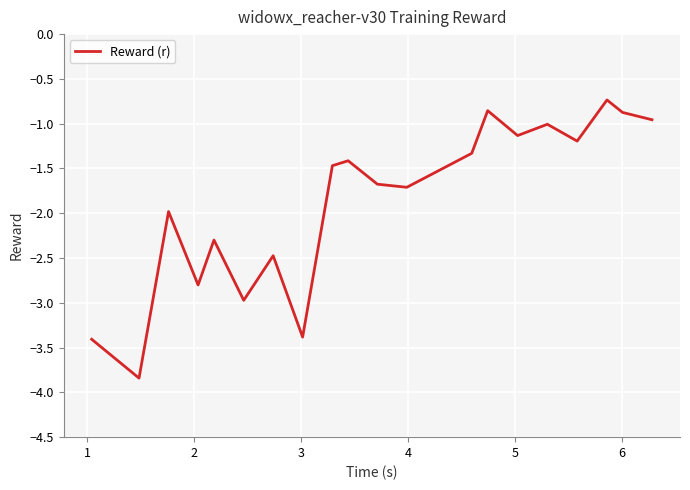

What is the difference between the maximum and minimum values?

3.1